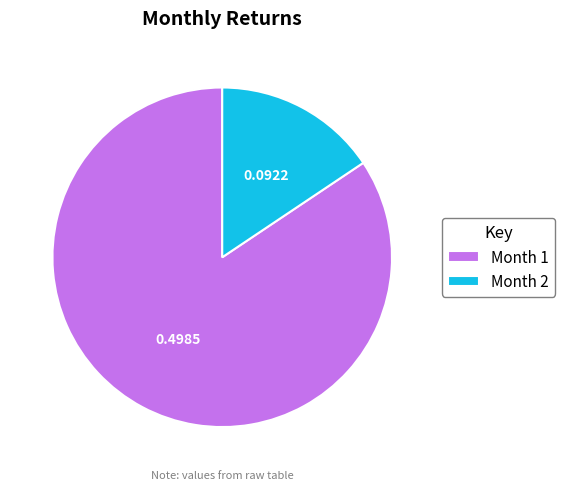

Which slice is the largest?

Month 1